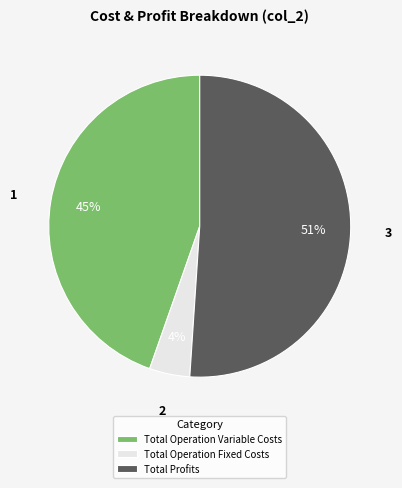

Is the sum of Total Operation Variable Costs and Total Profits greater than half?

Yes